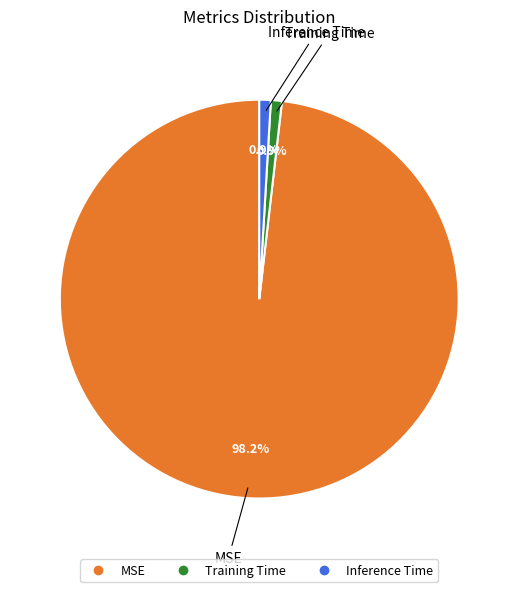

Does any single category account for the majority?

Yes